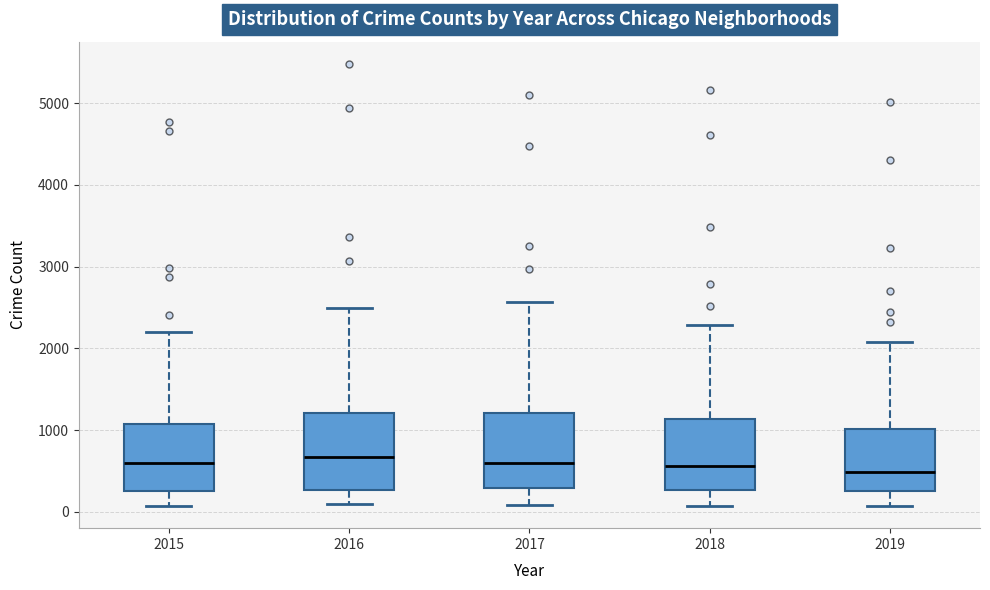

Reading left to right, read every box against the y-axis: the position of its median line, the range the box covers, and the ends of its whiskers. The values are not printed on the chart, so give them approximately, as read against the axis.

2015: median 600, box 300 to 1100, whiskers 100 to 2200
2016: median 700, box 300 to 1200, whiskers 100 to 2500
2017: median 600, box 300 to 1200, whiskers 100 to 2600
2018: median 600, box 300 to 1100, whiskers 100 to 2300
2019: median 500, box 300 to 1000, whiskers 100 to 2100